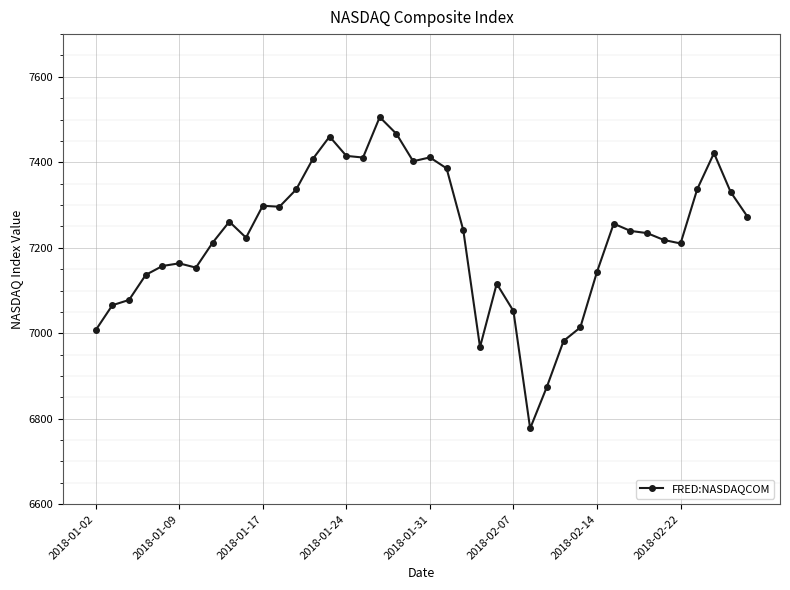

How many values are below 7239?

20